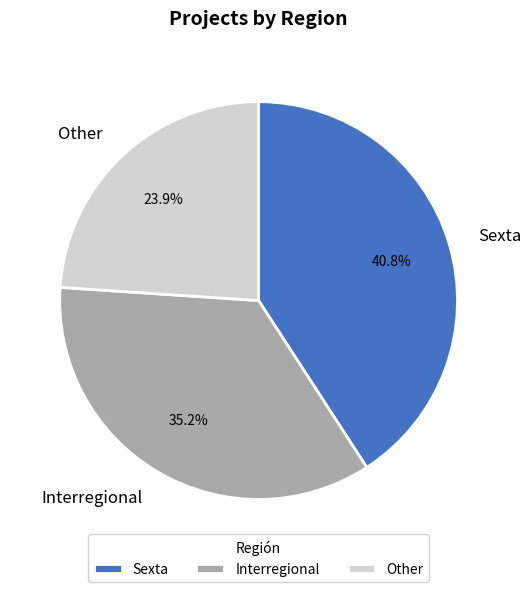

What is the smallest slice in the pie chart?

Other